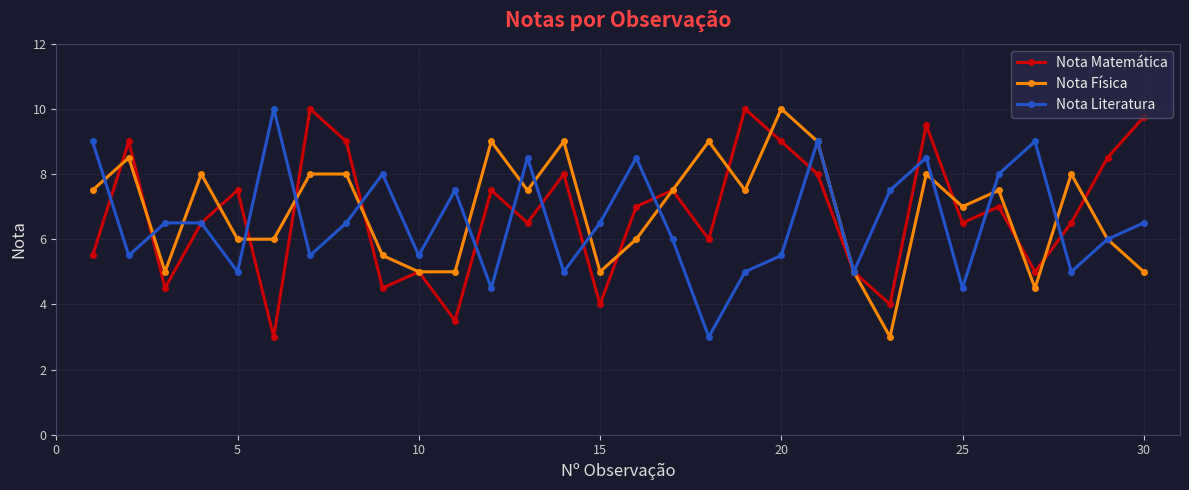

Reading left to right, list all the values displayed in this chart.

Nota Matemática: 5.5	9.0	4.5	6.5	7.5	3.0	10.0	9.0	4.5	5.0	3.5	7.5	6.5	8.0	4.0	7.0	7.5	6.0	10.0	9.0	8.0	5.0	4.0	9.5	6.5	7.0	5.0	6.5	8.5	9.8
Nota Física: 7.5	8.5	5.0	8.0	6.0	6.0	8.0	8.0	5.5	5.0	5.0	9.0	7.5	9.0	5.0	6.0	7.5	9.0	7.5	10.0	9.0	5.0	3.0	8.0	7.0	7.5	4.5	8.0	6.0	5.0
Nota Literatura: 9.0	5.5	6.5	6.5	5.0	10.0	5.5	6.5	8.0	5.5	7.5	4.5	8.5	5.0	6.5	8.5	6.0	3.0	5.0	5.5	9.0	5.0	7.5	8.5	4.5	8.0	9.0	5.0	6.0	6.5